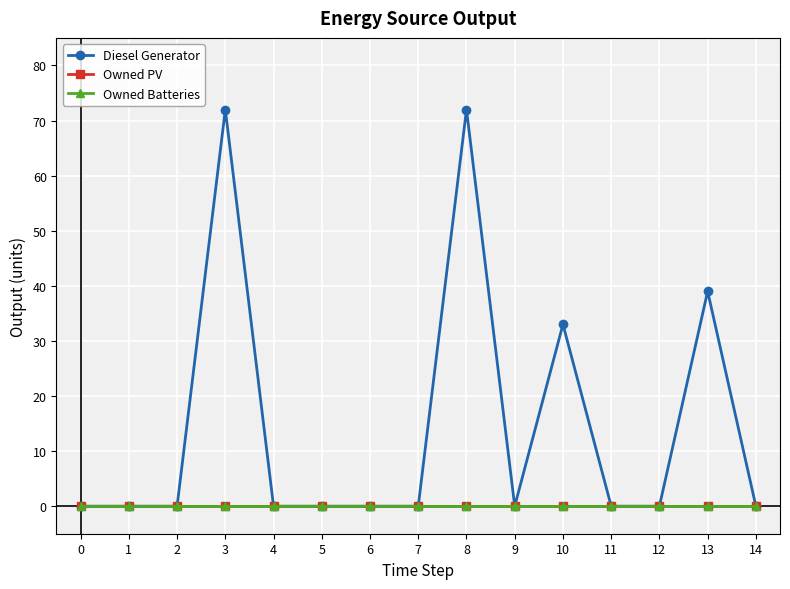

Does the chart have visible grid lines?

Yes